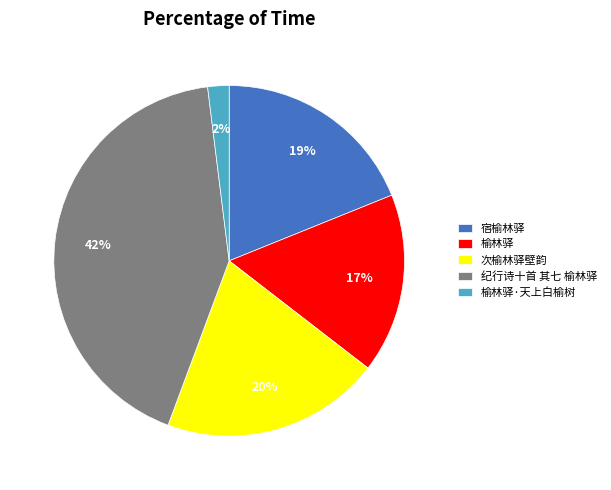

Which category has the smallest portion of the pie?

榆林驿·天上白榆树